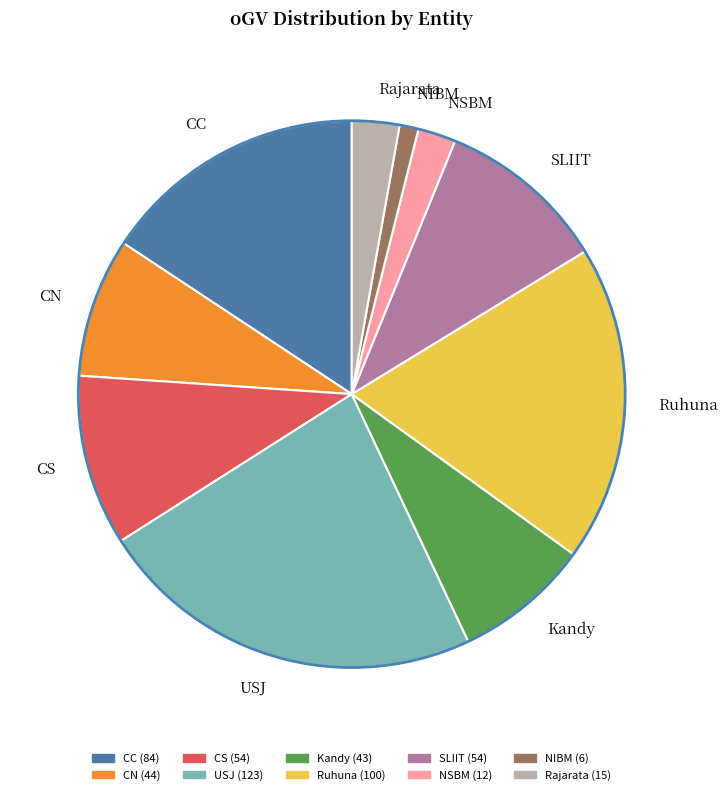

Does CS account for over 50% of the chart?

No